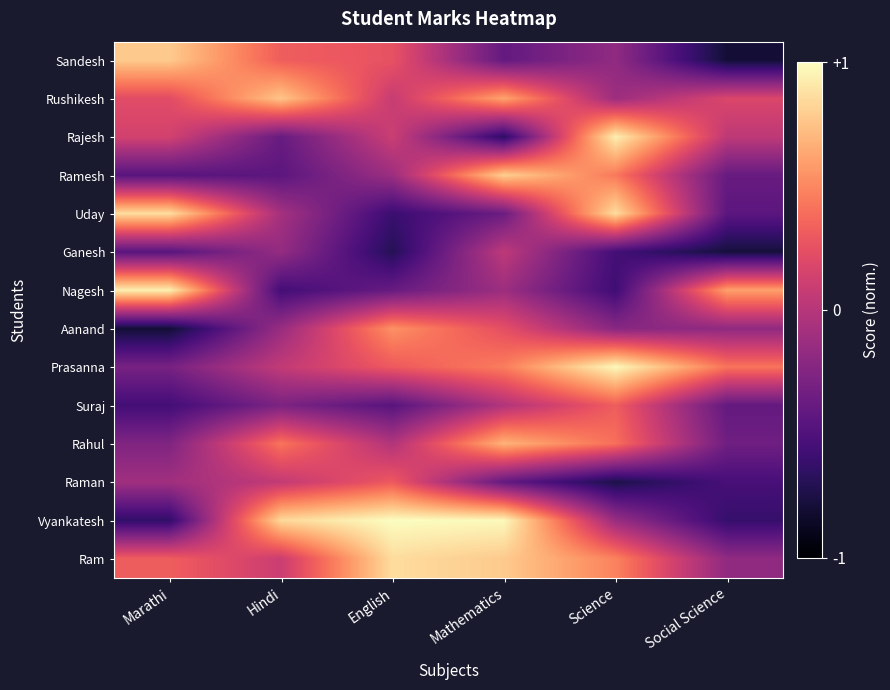

What is the smallest value displayed?

-0.8